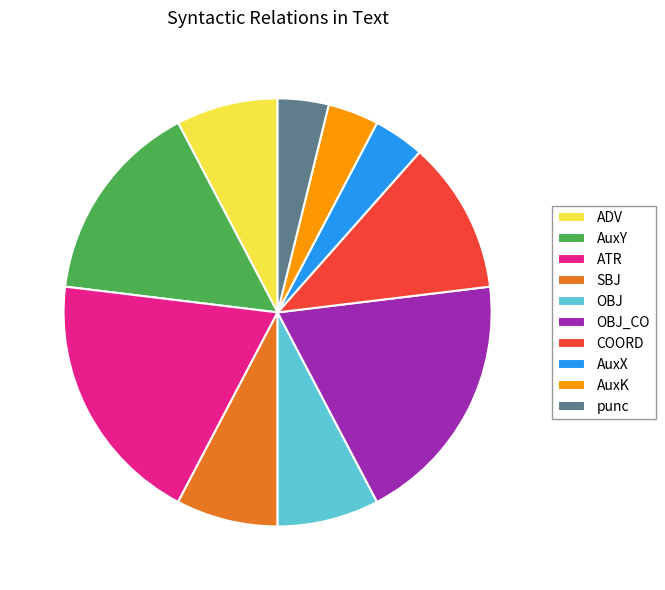

Between ATR and punc, which is larger?

ATR